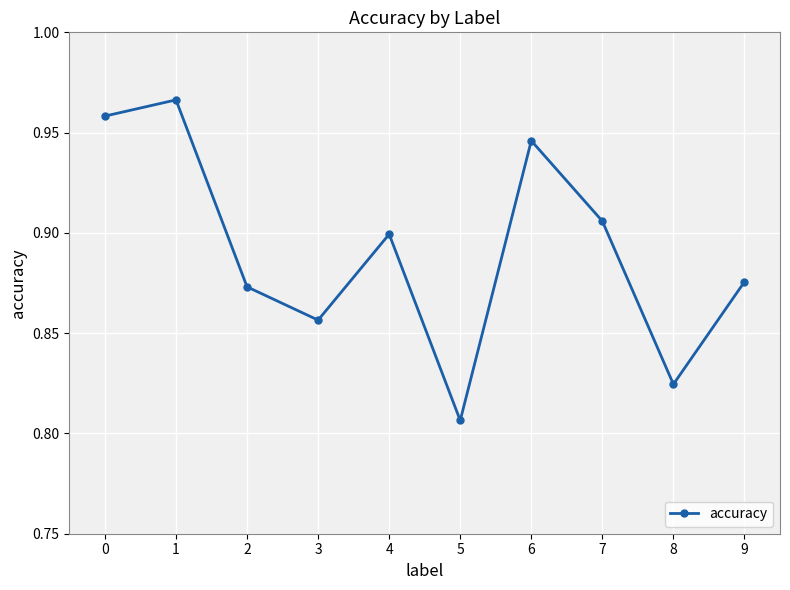

Is it true that the value at 8 is 0.3?

False